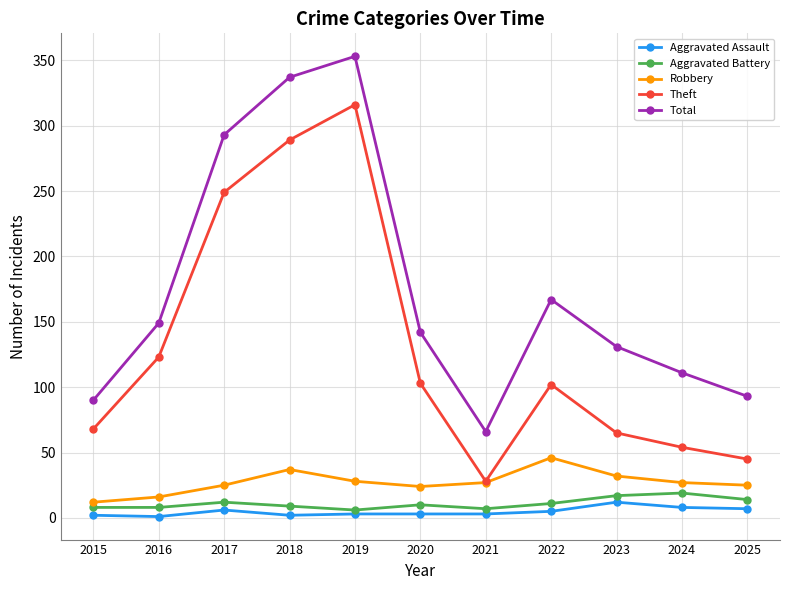

What is the smallest value displayed?

1